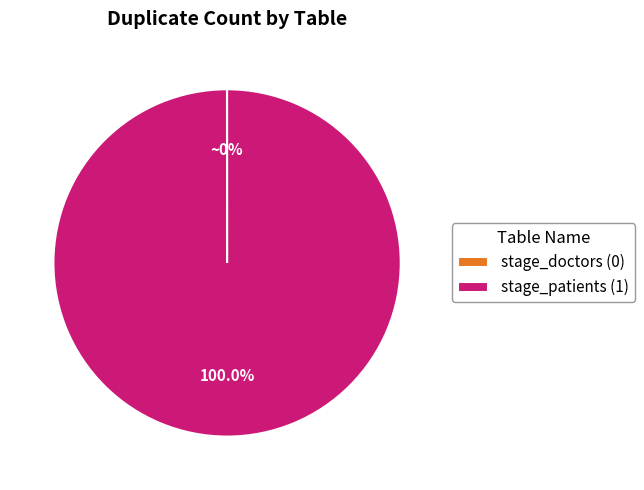

Does any single category account for the majority?

Yes